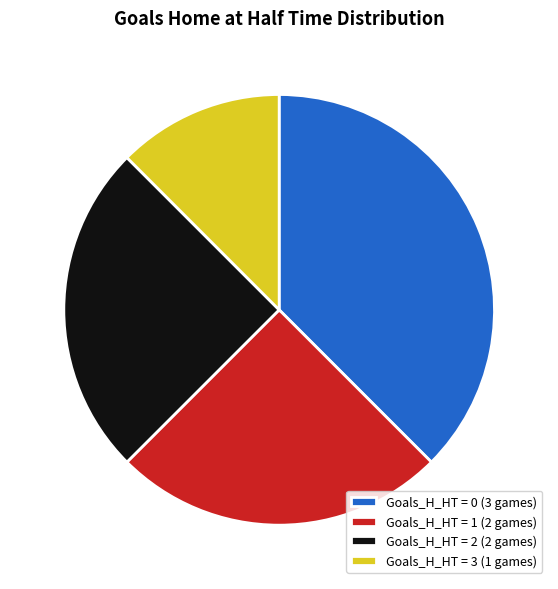

True or false: Goals_H_HT = 2 (2 games) accounts for 34% of the total.

False